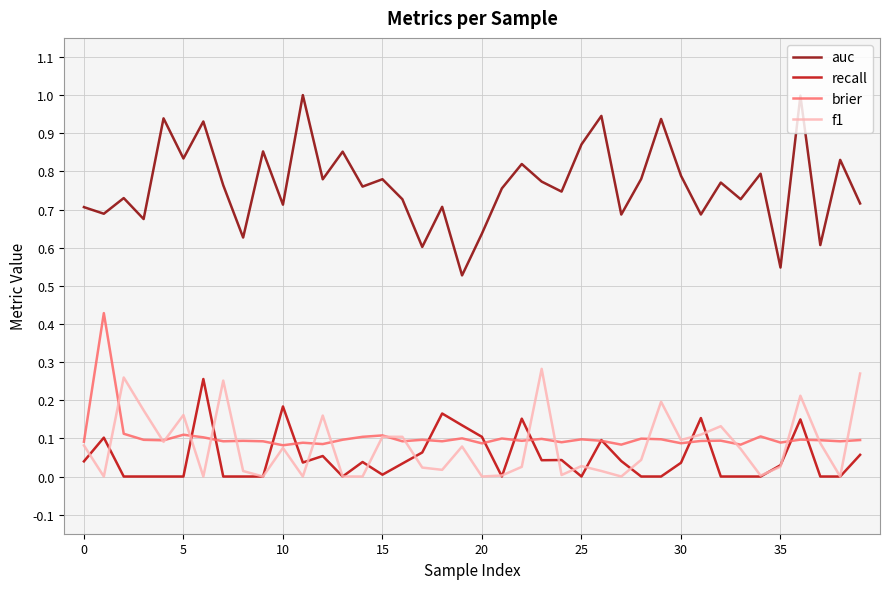

Which series has the largest total across all categories?

auc